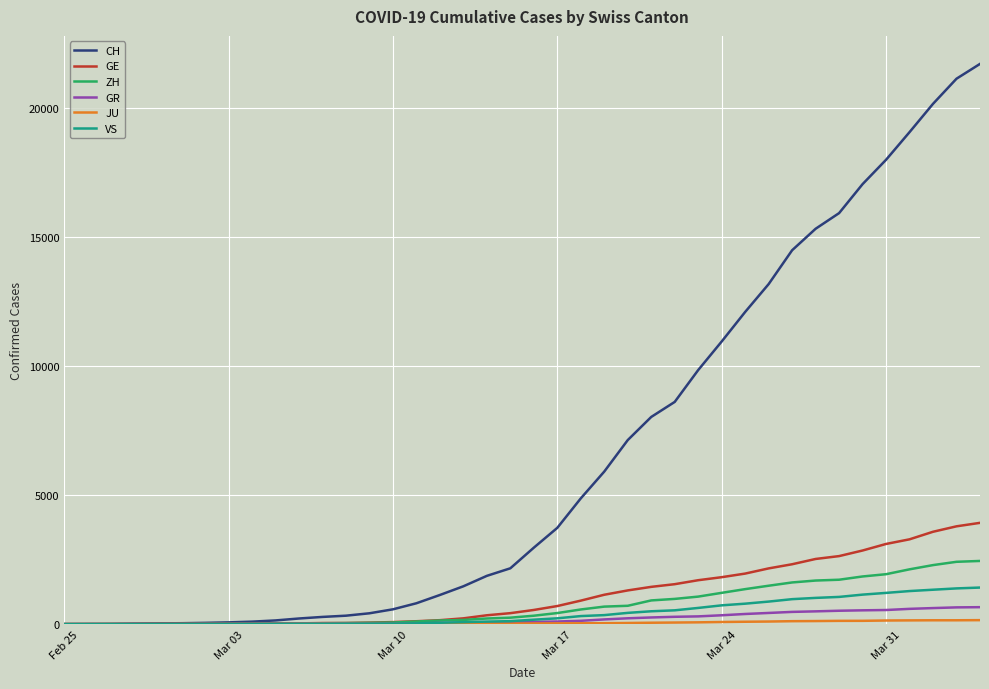

What is the highest value of the ZH series?

2450